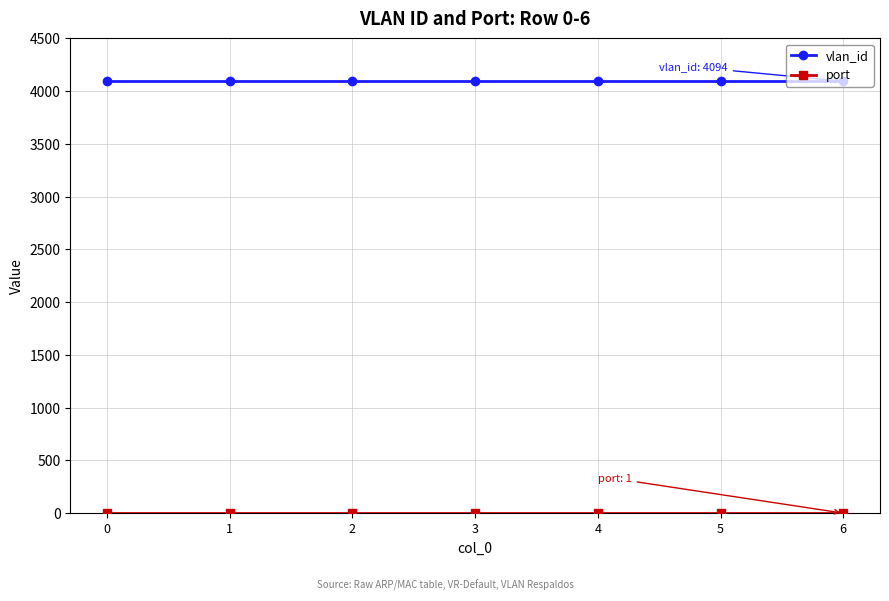

How many lines are shown in the chart?

2